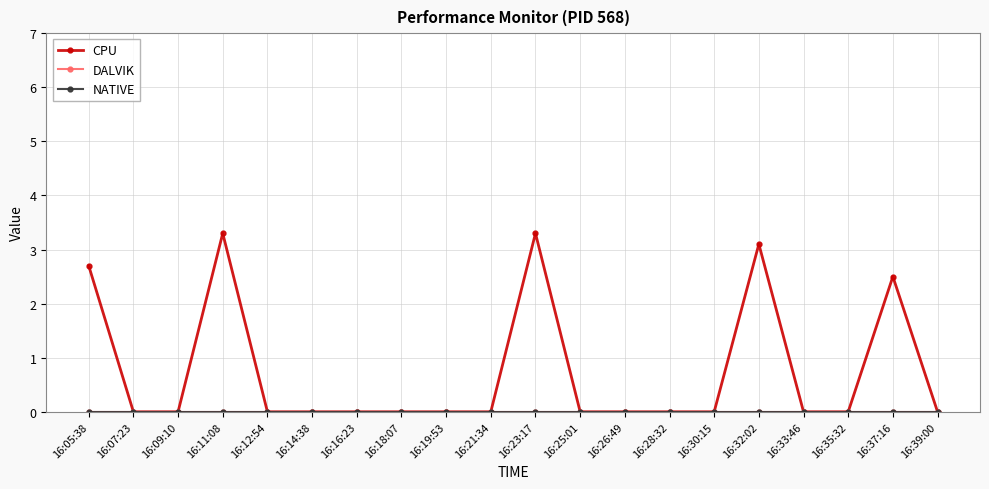

How many lines are shown in the chart?

3